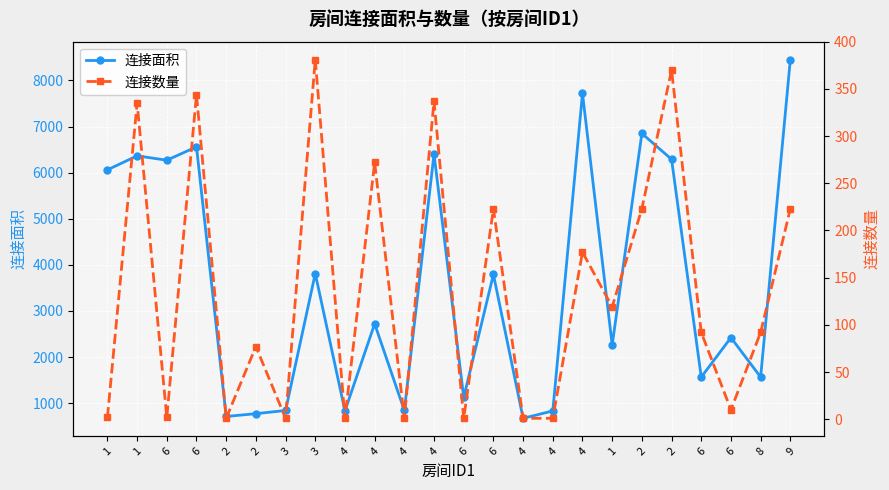

Which label corresponds to the largest value in the chart?

9